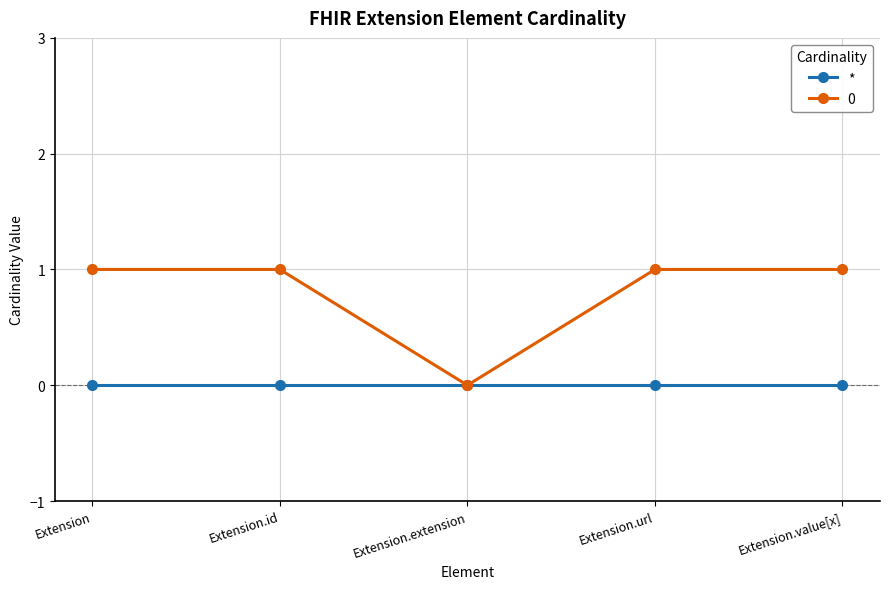

Is the value of * at Extension.extension greater than the value of 0 at Extension.value[x]?

No